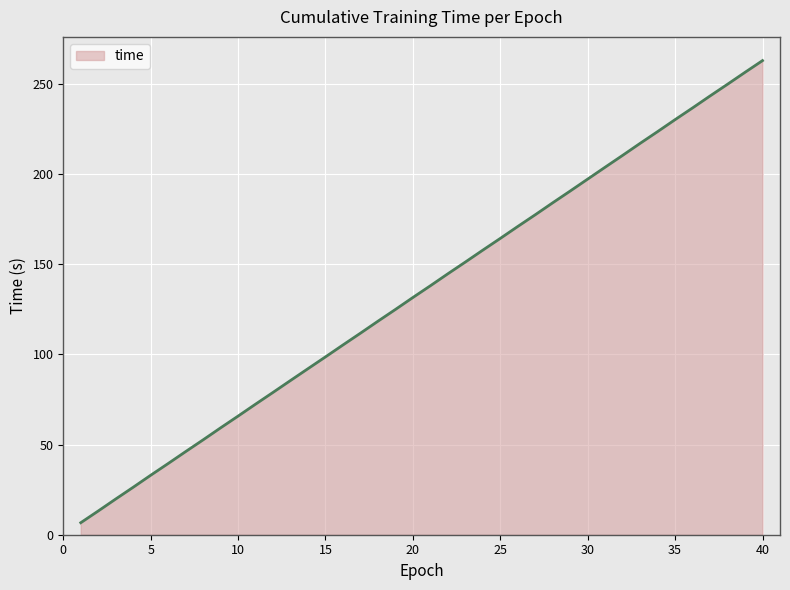

What is the smallest value displayed?

6.7